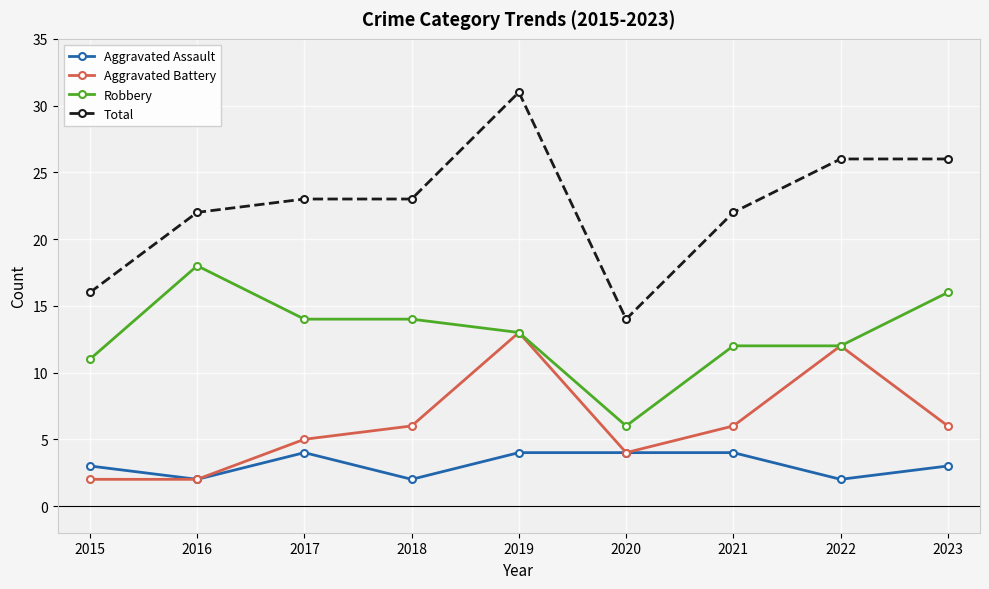

True or false: Total and Robbery intersect in this chart.

False